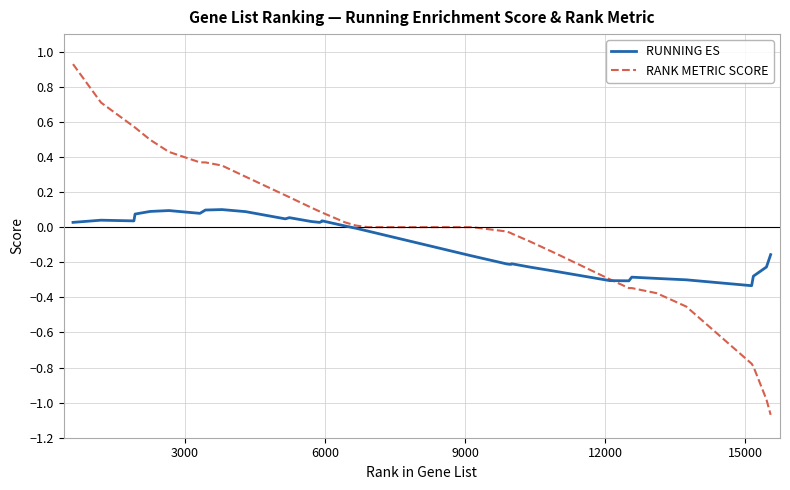

Does the chart have visible grid lines?

Yes